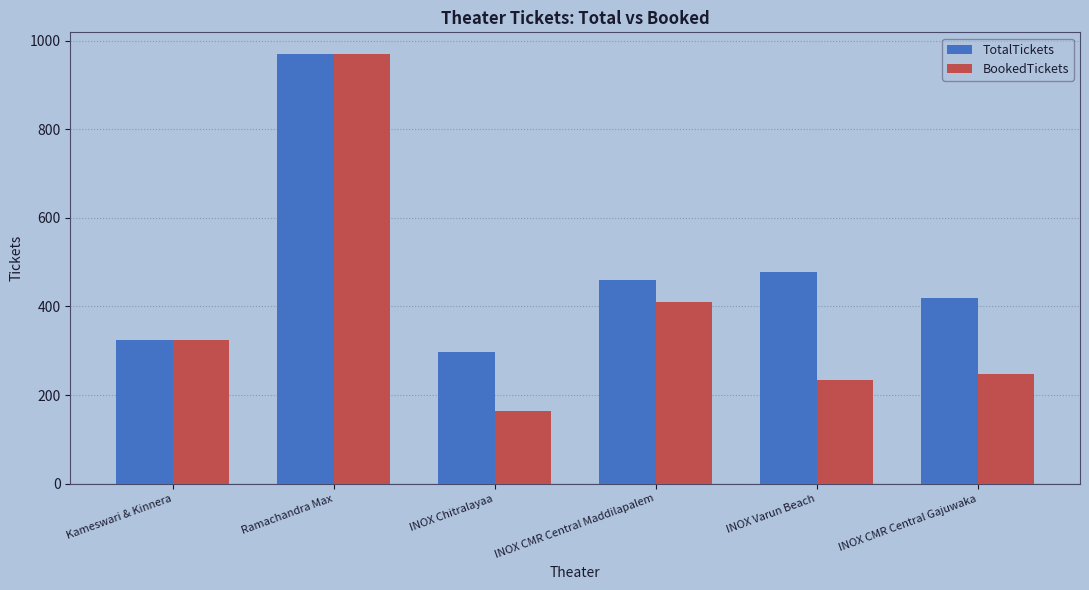

Reading left to right, what are all the values shown in this chart?

TotalTickets: 324	970	298	460	478	418
BookedTickets: 324	970	163	410	235	247